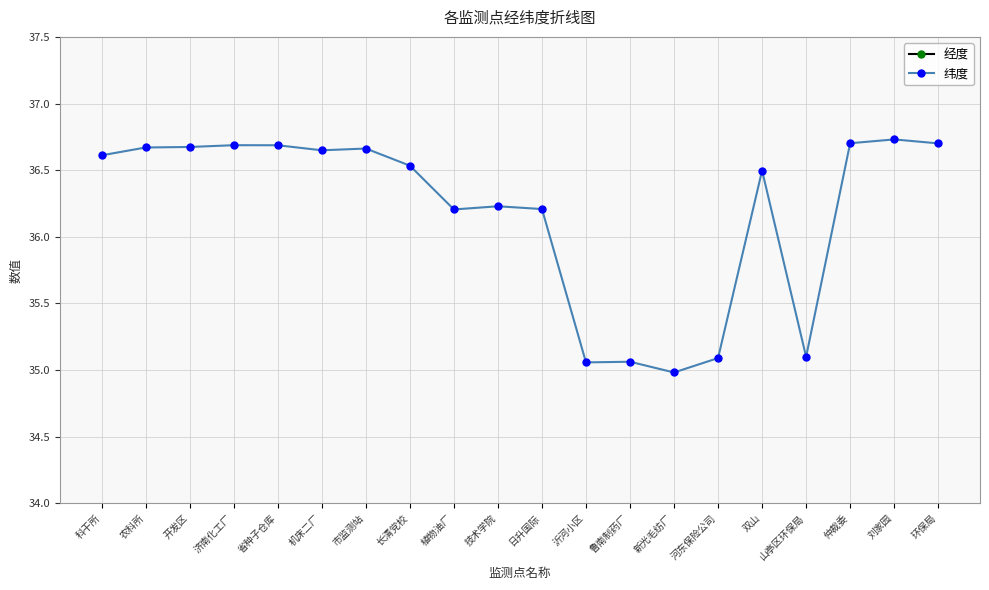

Reading left to right, list all the values displayed in this chart.

经度: 科干所=117.0	农科所=116.9	开发区=117.1	济南化工厂=117.0	省种子仓库=117.1	机床二厂=116.9	市监测站=117.0	长清党校=116.7	植物油厂=117.7	技术学院=117.7	日升国际=117.7	沂河小区=118.3	鲁南制药厂=118.3	新光毛纺厂=118.3	河东保险公司=118.4	双山=117.8	山亭区环保局=117.5	仲裁委=119.1	刘家园=119.1	环保局=119.1
纬度: 科干所=36.6	农科所=36.7	开发区=36.7	济南化工厂=36.7	省种子仓库=36.7	机床二厂=36.6	市监测站=36.7	长清党校=36.5	植物油厂=36.2	技术学院=36.2	日升国际=36.2	沂河小区=35.1	鲁南制药厂=35.1	新光毛纺厂=35.0	河东保险公司=35.1	双山=36.5	山亭区环保局=35.1	仲裁委=36.7	刘家园=36.7	环保局=36.7